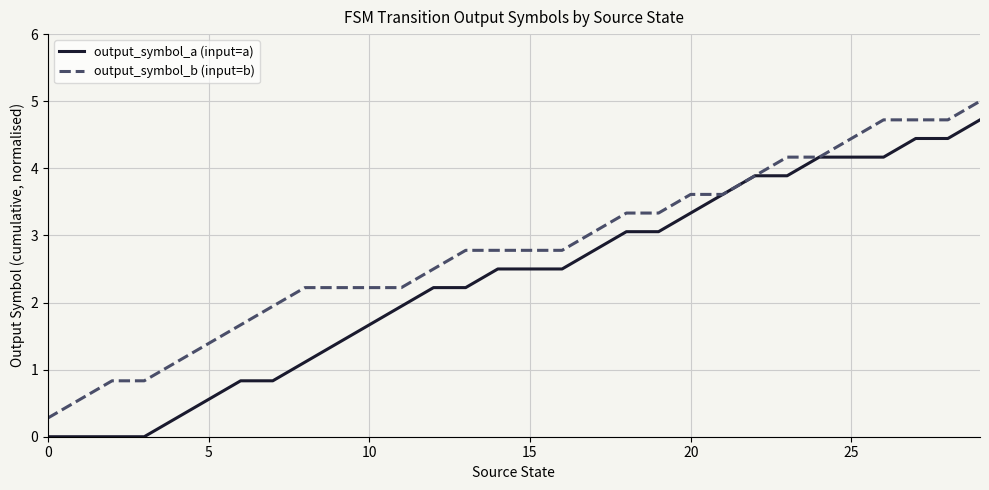

What is the maximum value for output_symbol_b (input=b)?

5.0